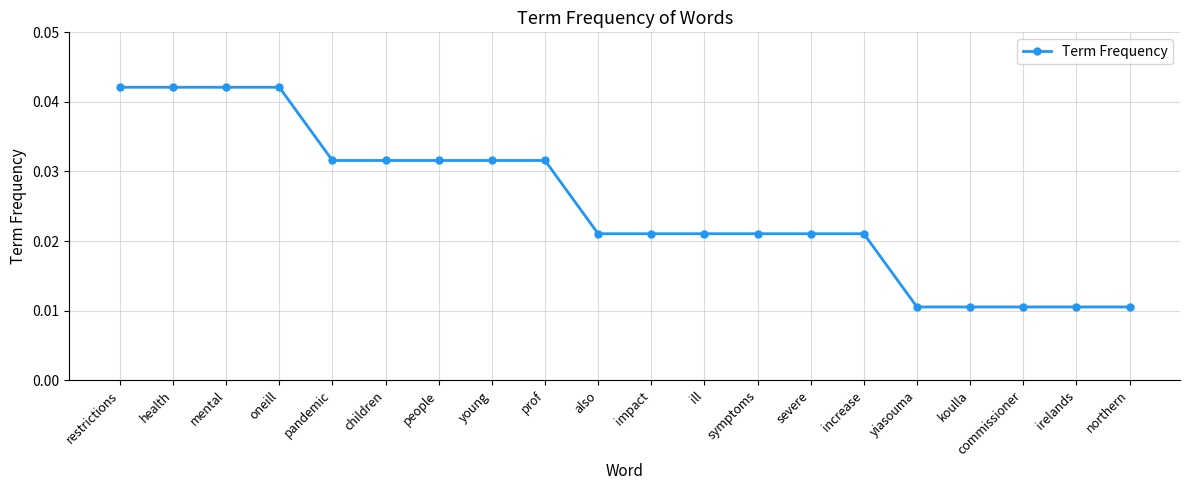

What is the sum of the values at also and restrictions?

0.1